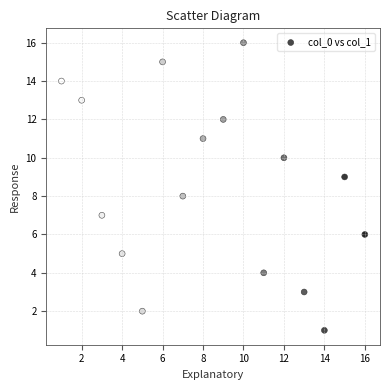

What is the range of X values (max minus min)?

15